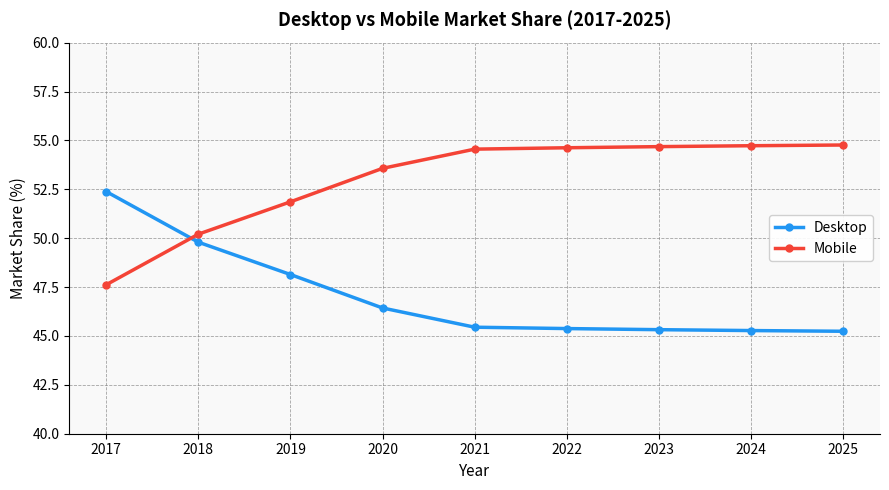

At how many categories does at least one series exceed 49?

9